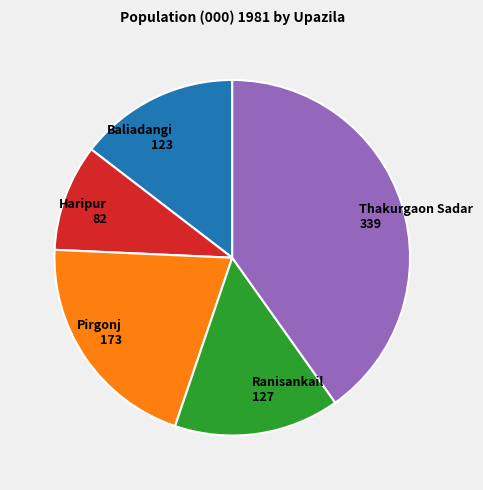

How many segments does this pie chart have?

5